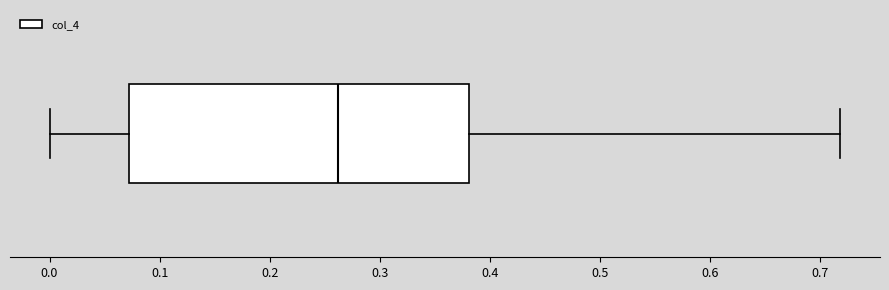

Where is the left edge of the box on the x-axis? The values are not printed on the chart, so give them approximately, as read against the axis.

0.07